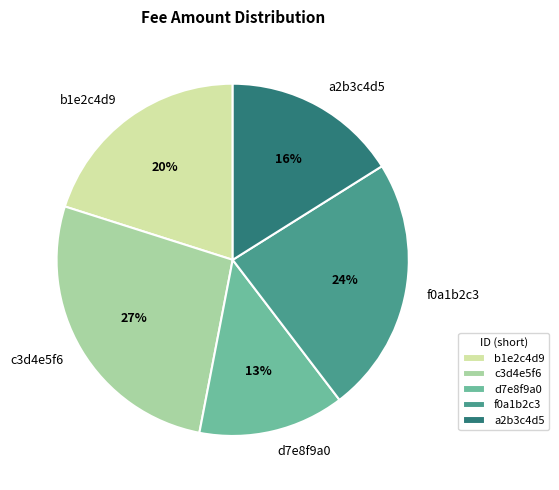

What is the ratio of the value at a2b3c4d5 to the value at f0a1b2c3?

0.7